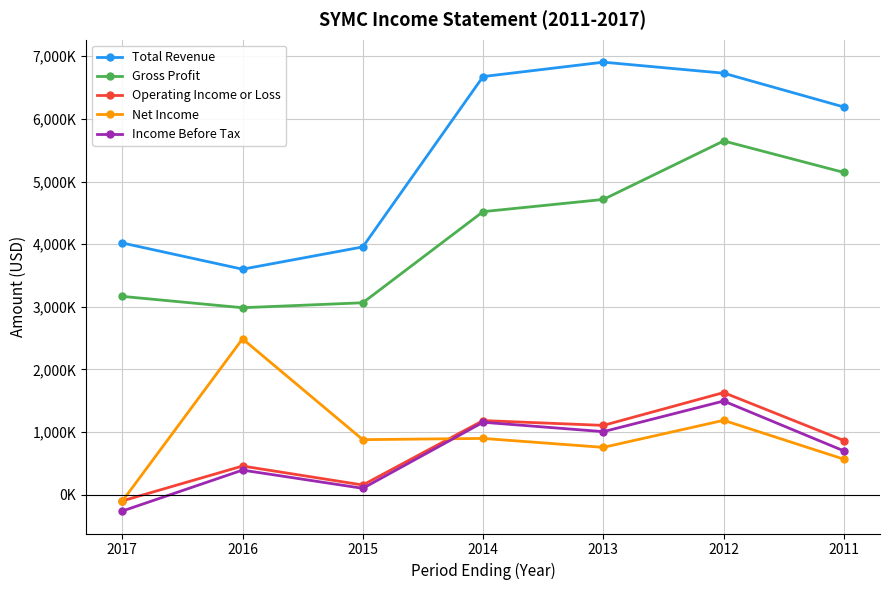

Read the Net Income value at 2016, to the nearest 50.

2488000